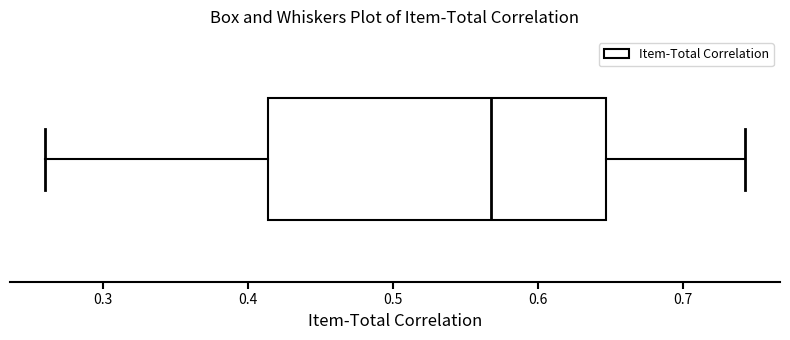

Transcribe this box plot: give where the median line is, the range the box spans, and where the two whiskers end, as read against the x-axis. The values are not printed on the chart, so give them approximately, as read against the axis.

median 0.57, box 0.41 to 0.65, whiskers 0.26 to 0.74